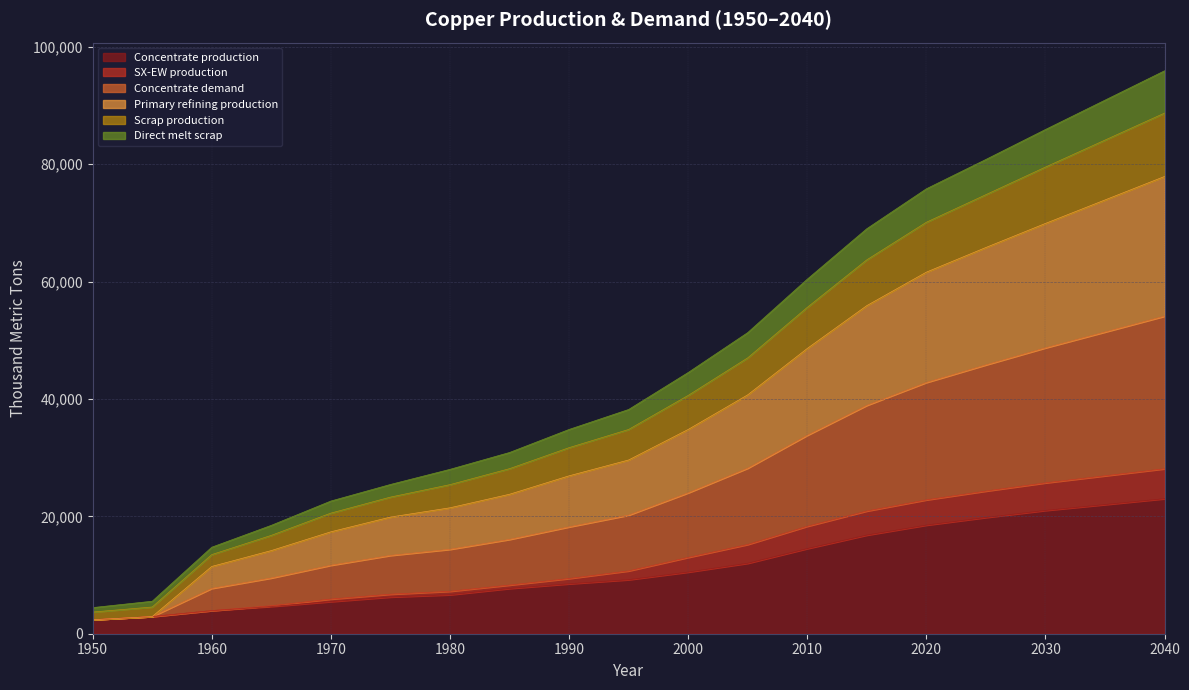

What is the highest value of the Concentrate production series?

23000.0